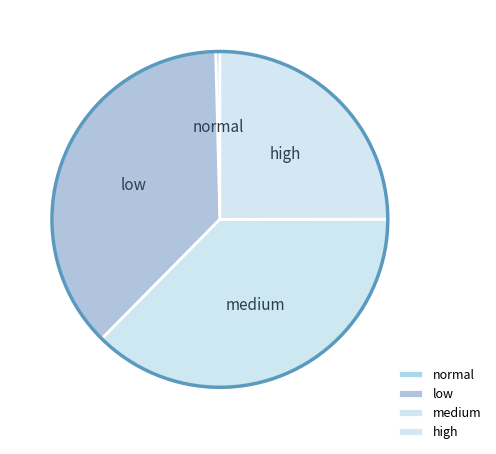

Count the number of slices in the pie.

4